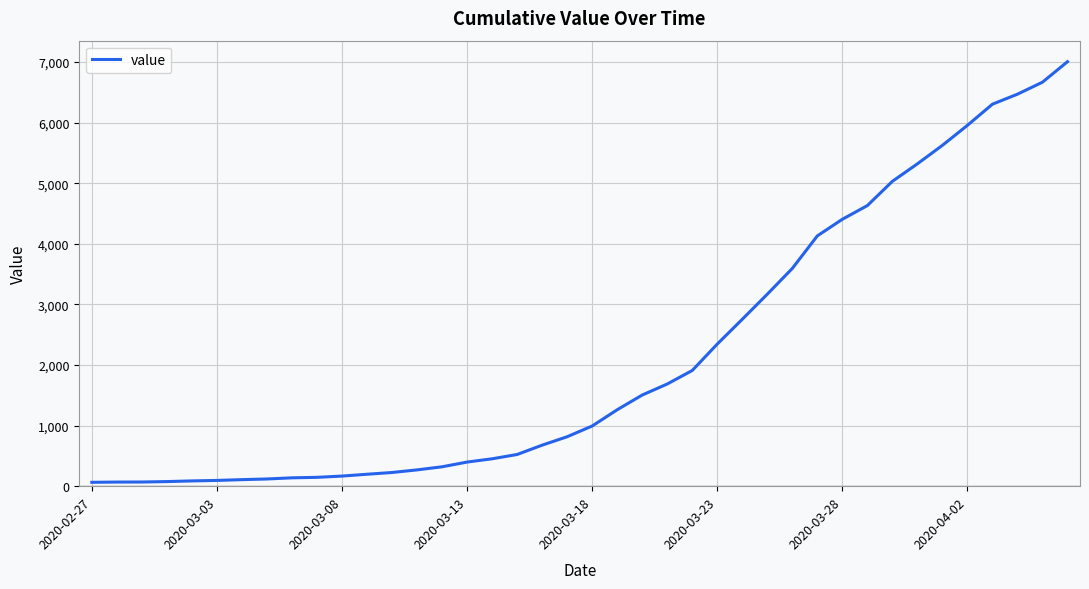

What is the difference between the maximum and minimum values?

6940